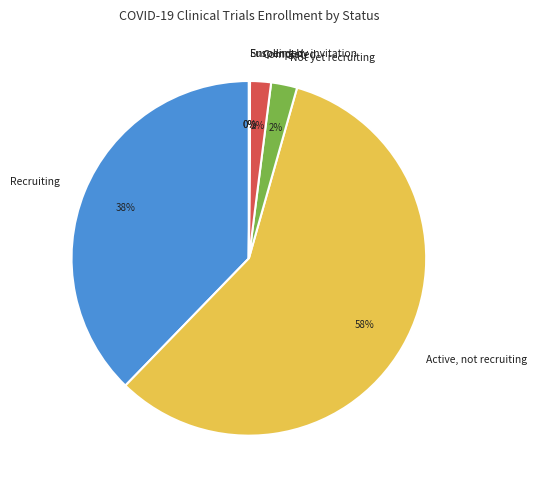

Is it true that Recruiting is 44% of the pie?

False